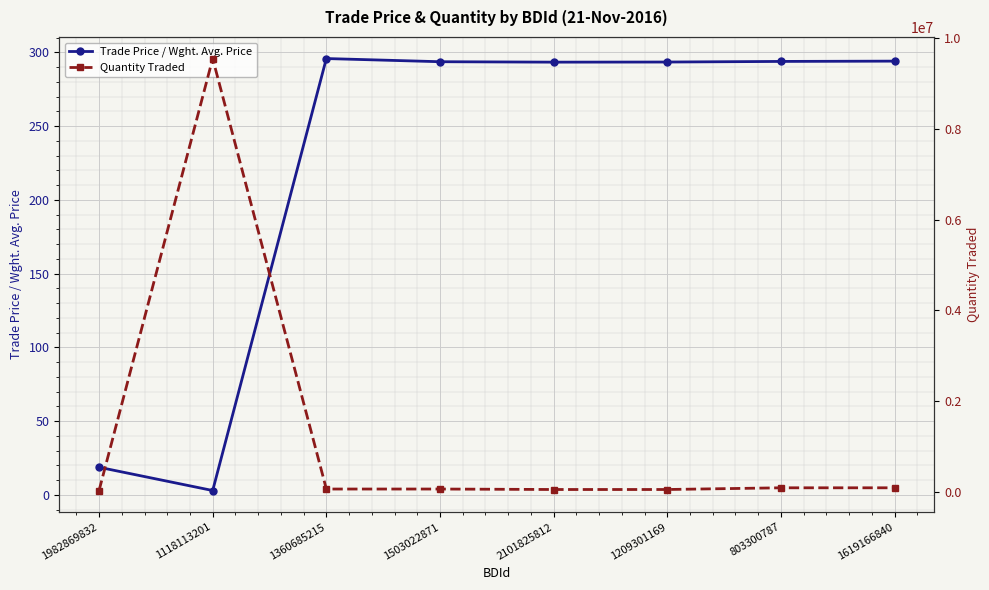

At which category is the sum across all series the highest?

1118113201